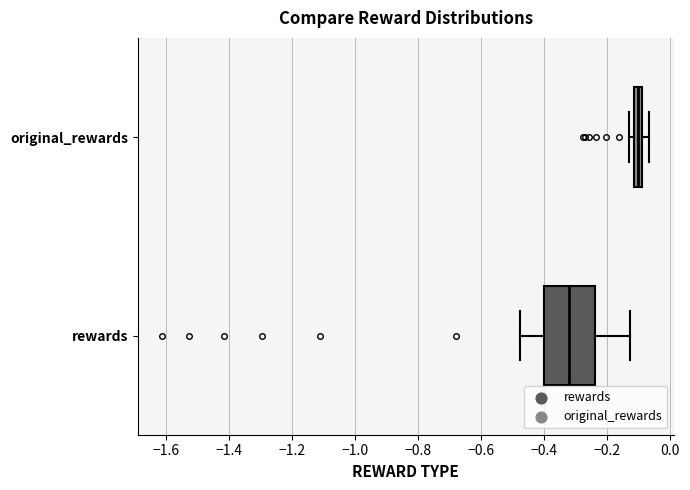

Where does the median line of the box for rewards sit on the x-axis? The values are not printed on the chart, so give them approximately, as read against the axis.

-0.32